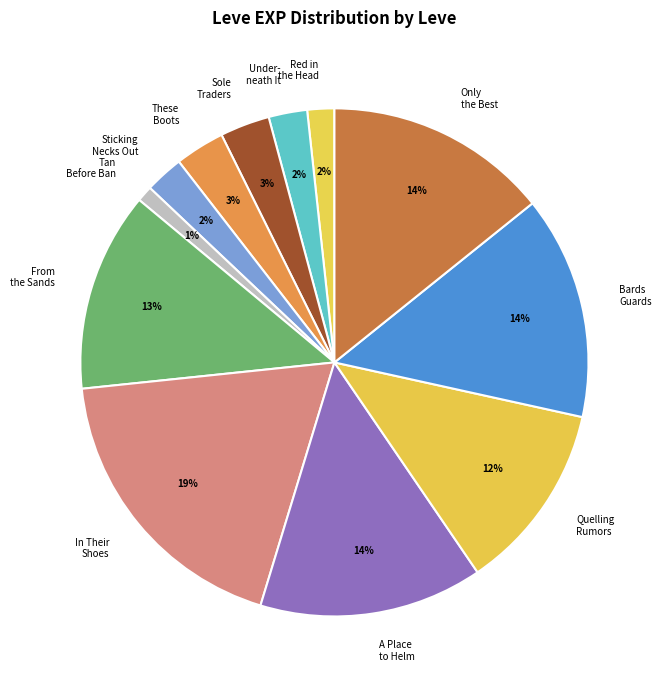

How many segments does this pie chart have?

12